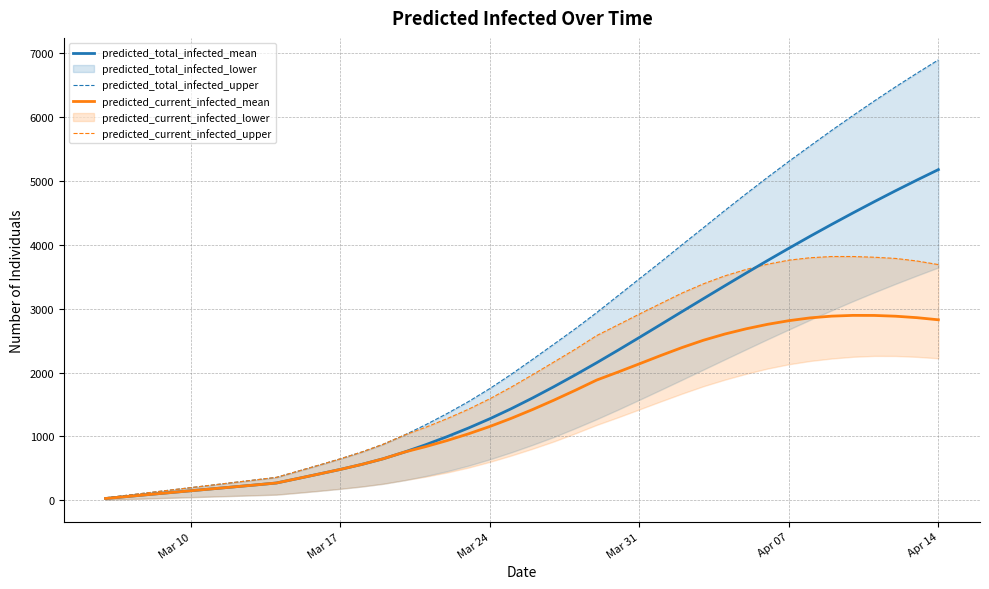

At which label does predicted_total_infected_mean reach its peak?

Apr 14